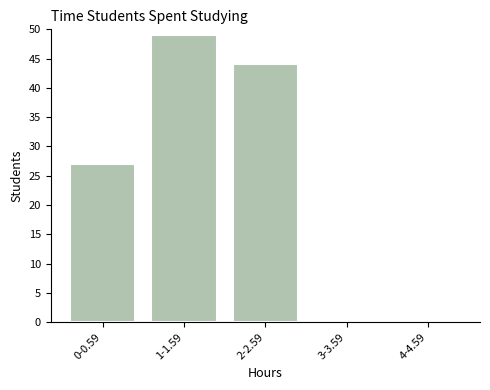

Reading left to right, what are all the values shown in this chart?

0-0.59=27	1-1.59=49	2-2.59=44	3-3.59=0	4-4.59=0